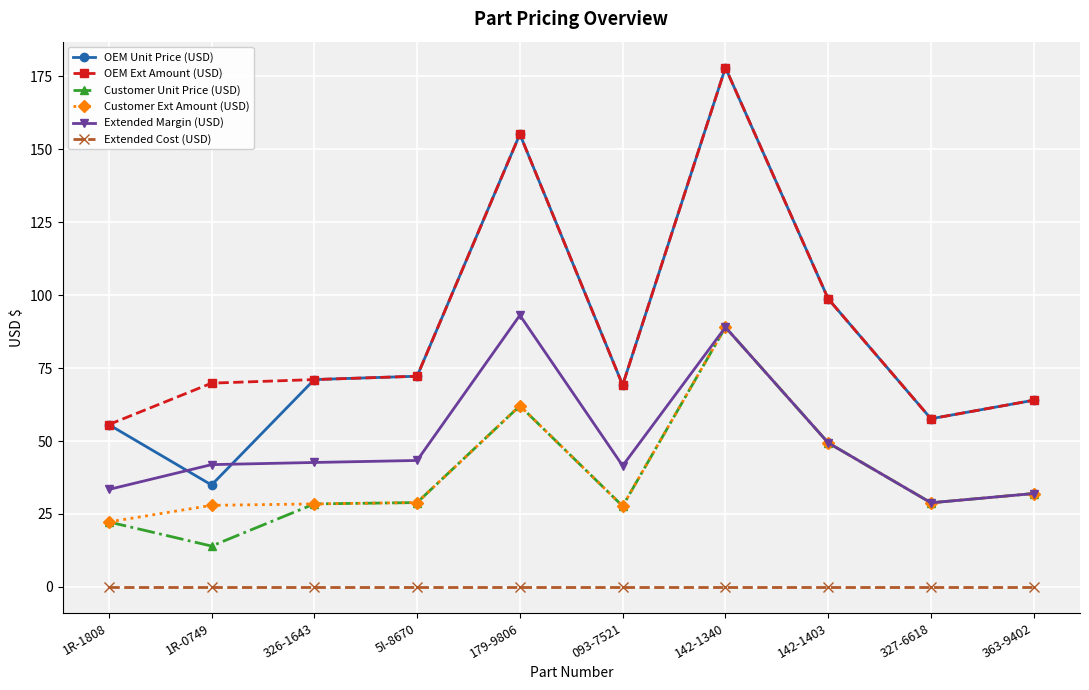

Where does the OEM Unit Price (USD) series first go above 71?

326-1643